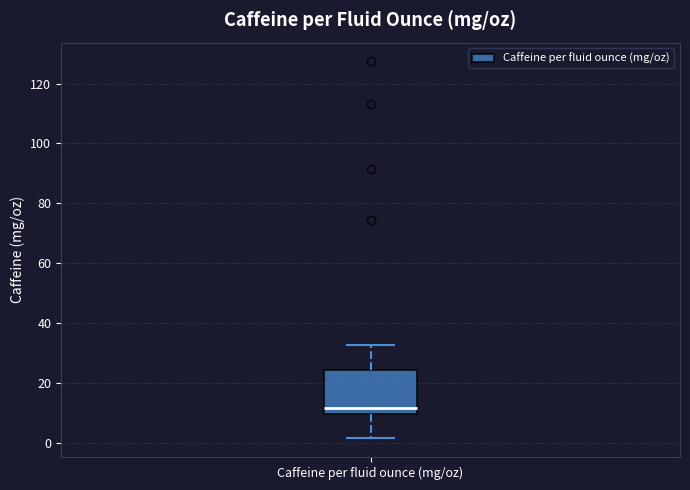

Read this box plot against the y-axis: the position of the median line, the range covered by the box, and the ends of both whiskers. The values are not printed on the chart, so give them approximately, as read against the axis.

median 12, box 10 to 24, whiskers 2 to 32